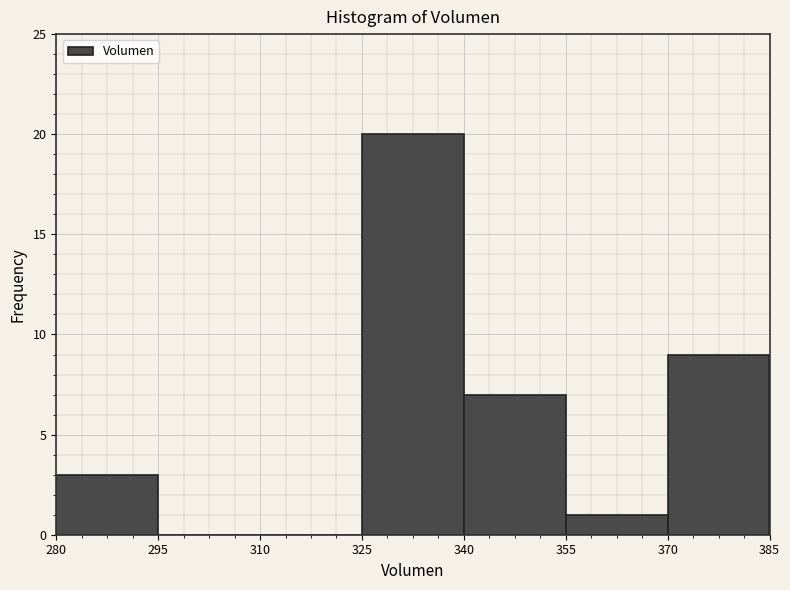

Over which range of the x-axis is the bar tallest?

325 to 340